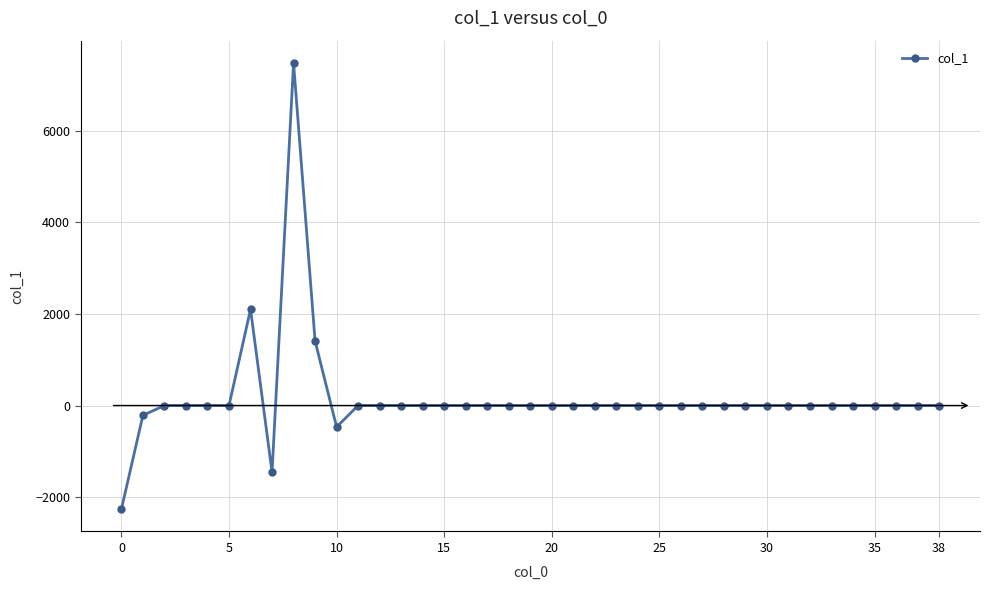

What is the greatest value displayed?

7477.2